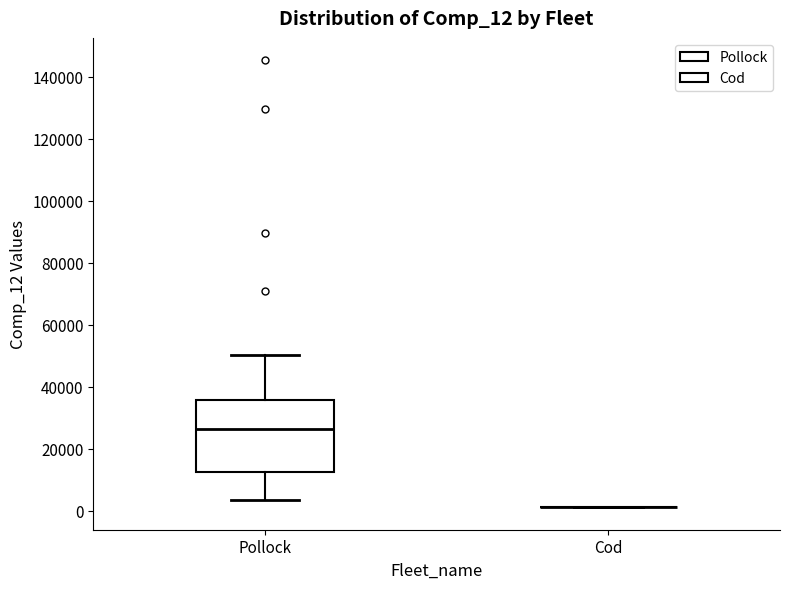

Which box is the tallest, from its lower edge to its upper edge?

Pollock